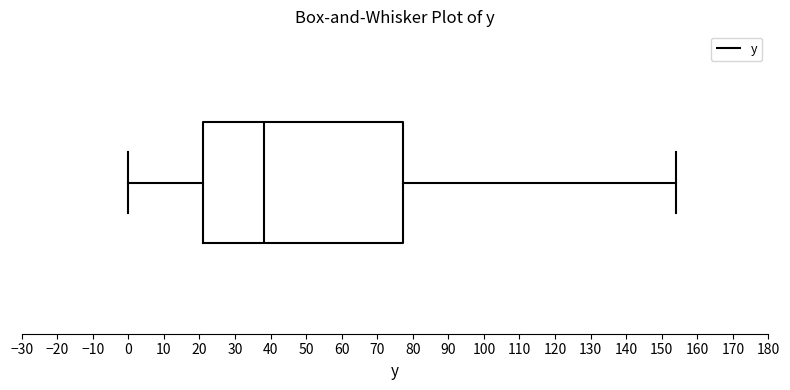

Read this box plot against the x-axis: the position of the median line, the range covered by the box, and the ends of both whiskers. The values are not printed on the chart, so give them approximately, as read against the axis.

median 38, box 21 to 77, whiskers 0 to 154